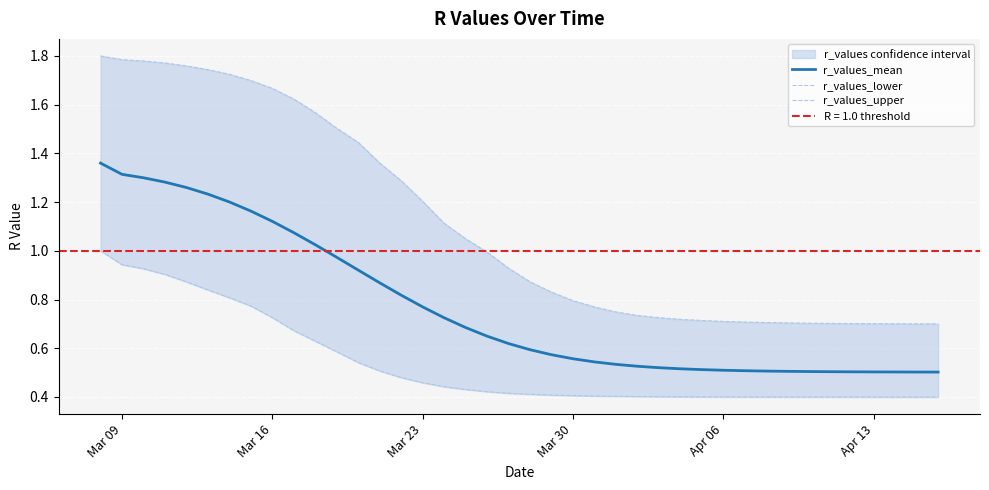

What value does the r_values_lower series have at Mar 23?

0.5